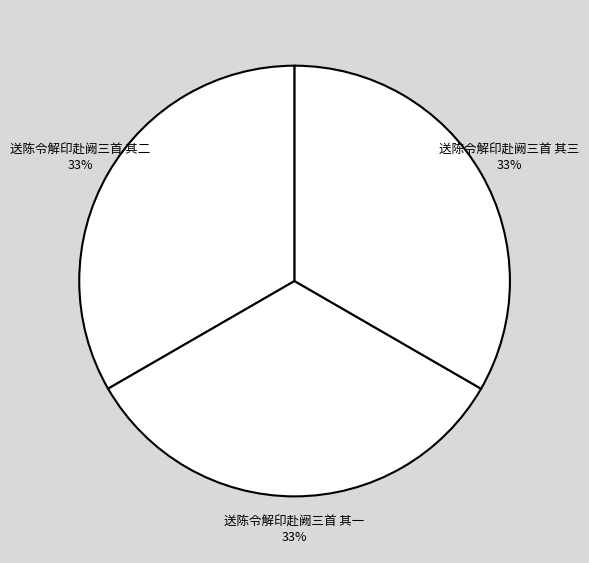

Count the number of slices in the pie.

3